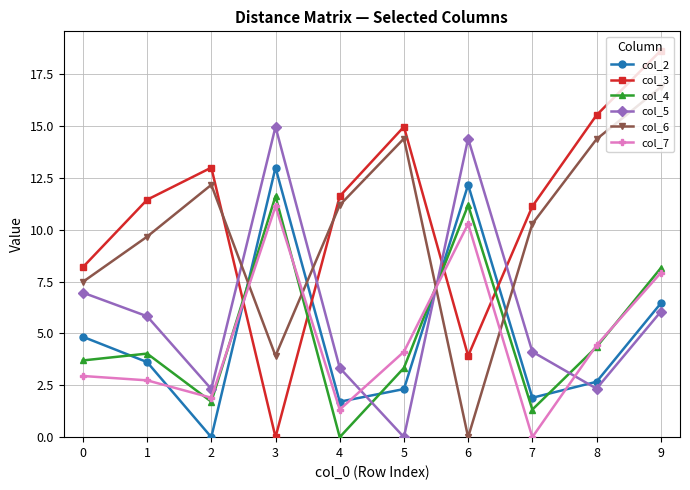

How many categories are shown in the chart?

10